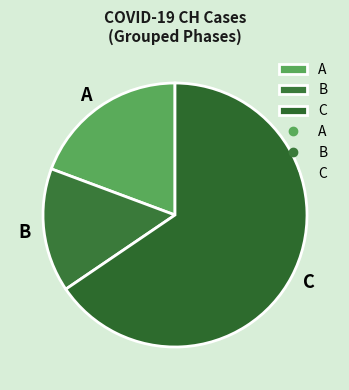

Combined, do B and C account for over 50%?

Yes